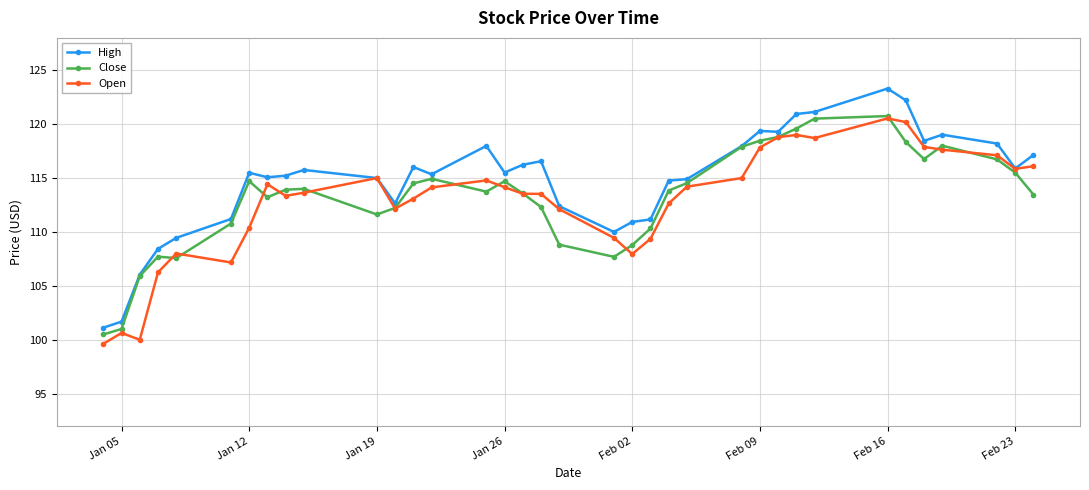

What is the value of the Open point at the 12th from the left?

112.2